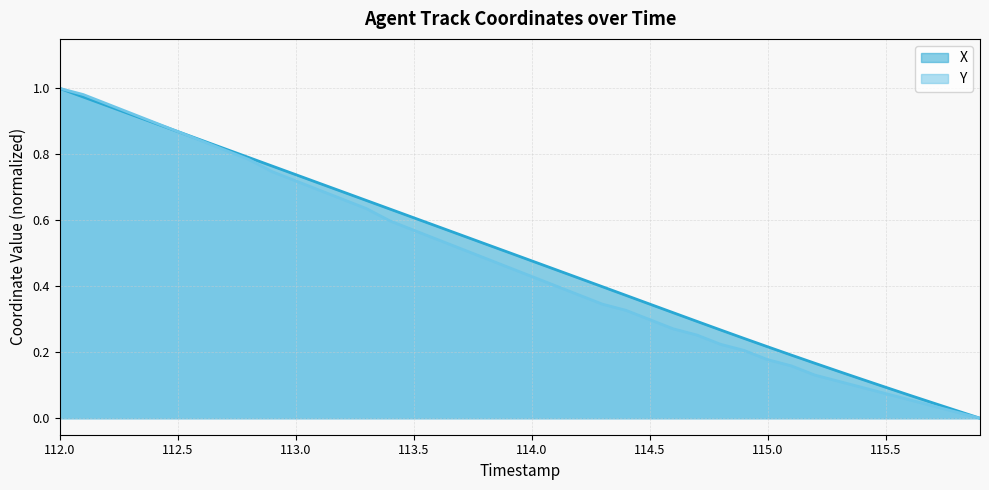

What is the label of the 29th point from the left?

114.8